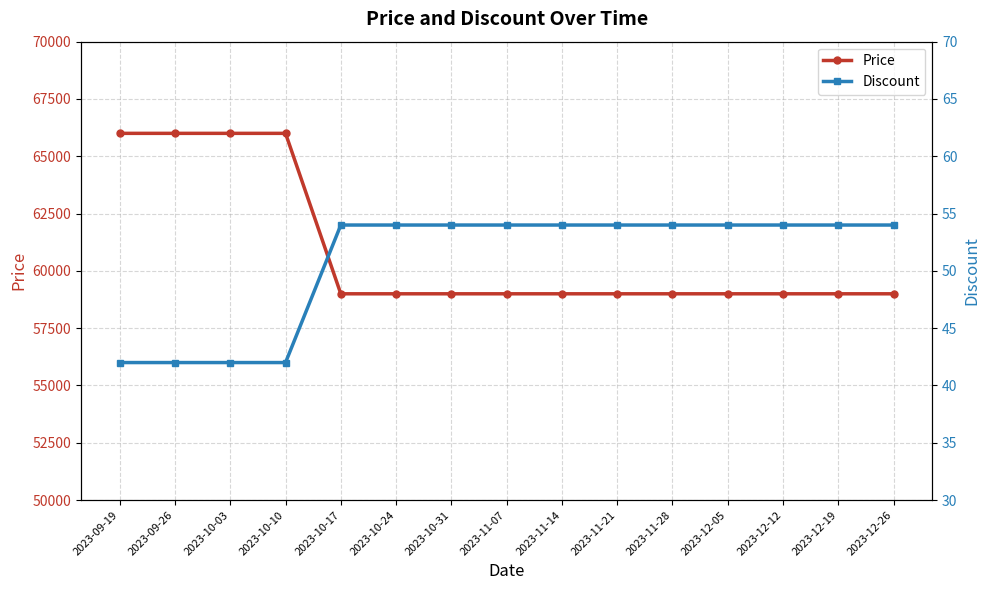

Is it true that Discount equals 37 at 2023-10-17?

False